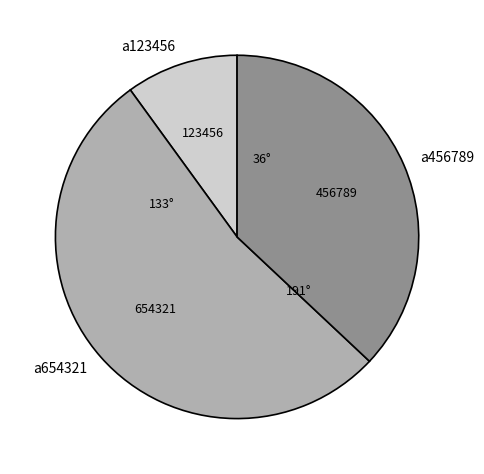

True or false: a654321 accounts for 53% of the total.

True